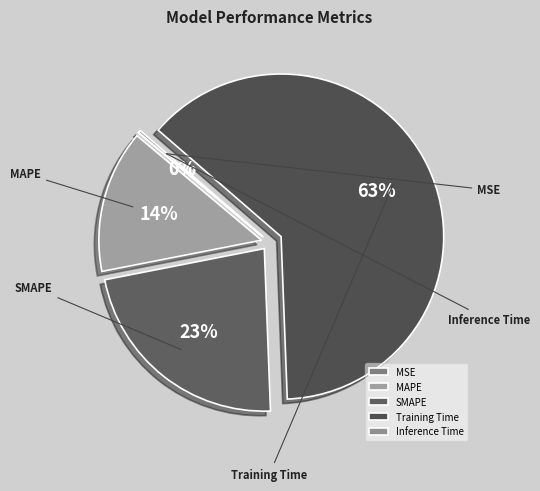

Does any single category account for the majority?

Yes